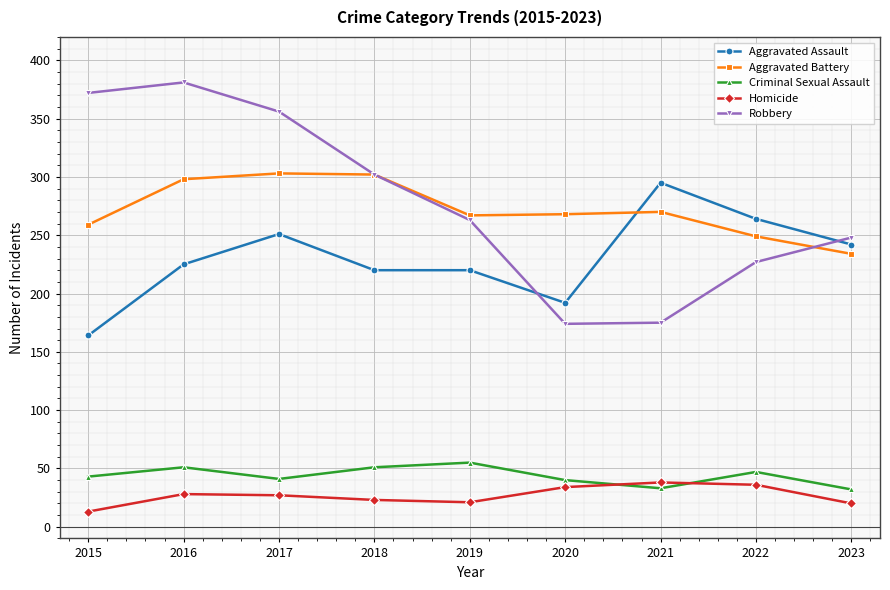

What is the difference between the highest and lowest values at 2018?

279